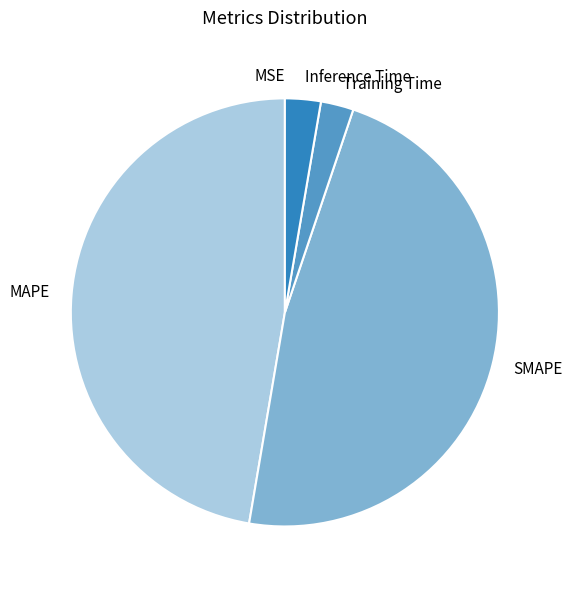

Does Training Time account for over 50% of the chart?

No